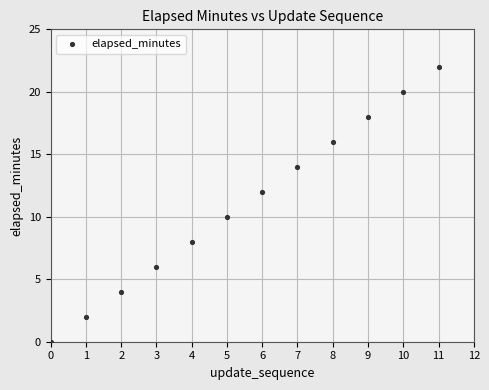

What is the average Y value?

11